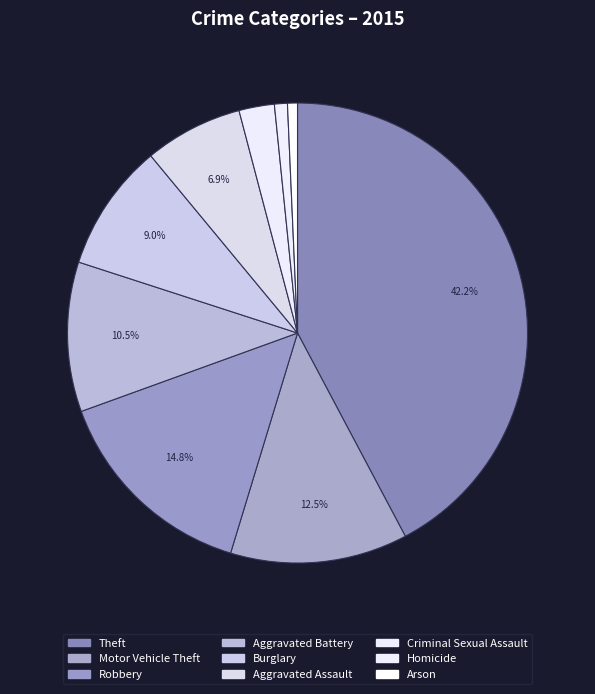

How many segments does this pie chart have?

9